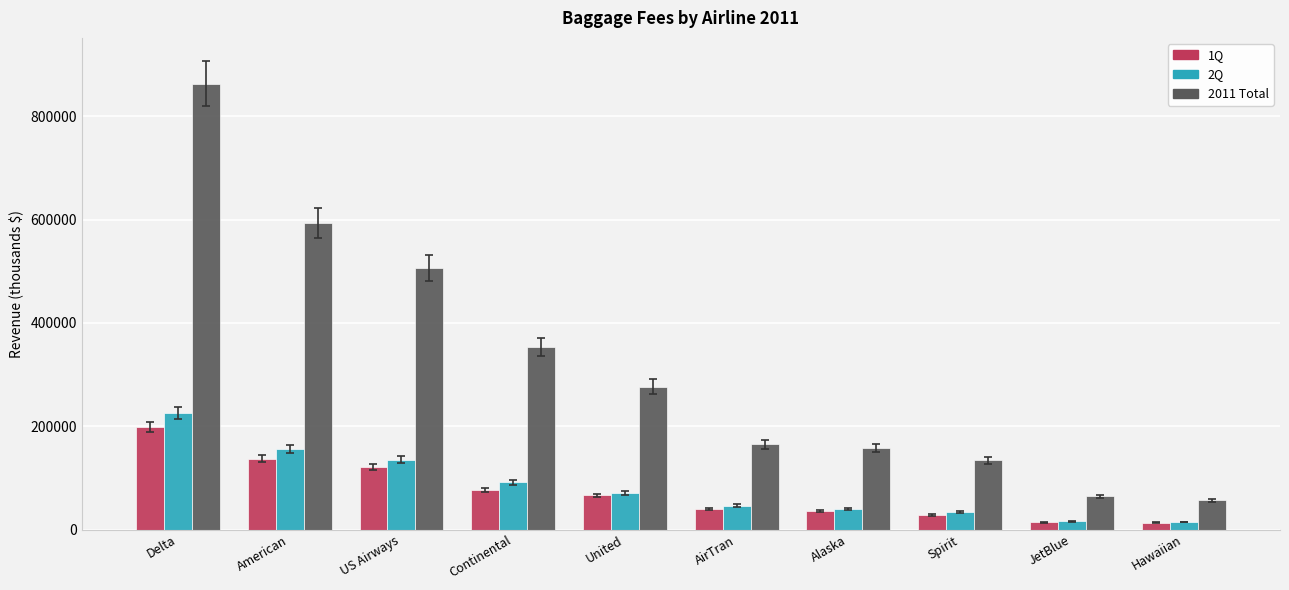

What is the maximum value for 1Q?

197971